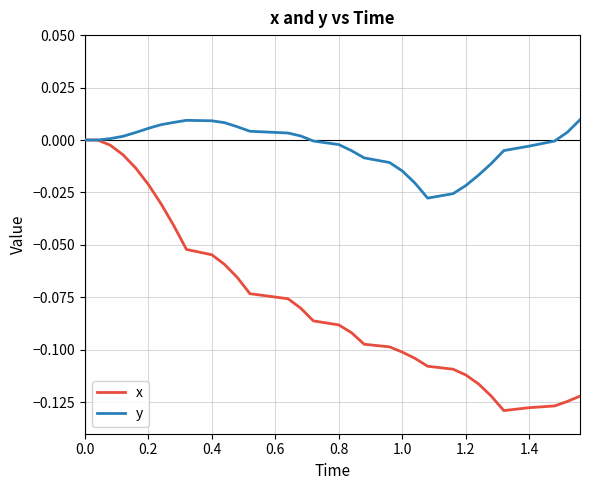

Which series has the largest total across all categories?

y